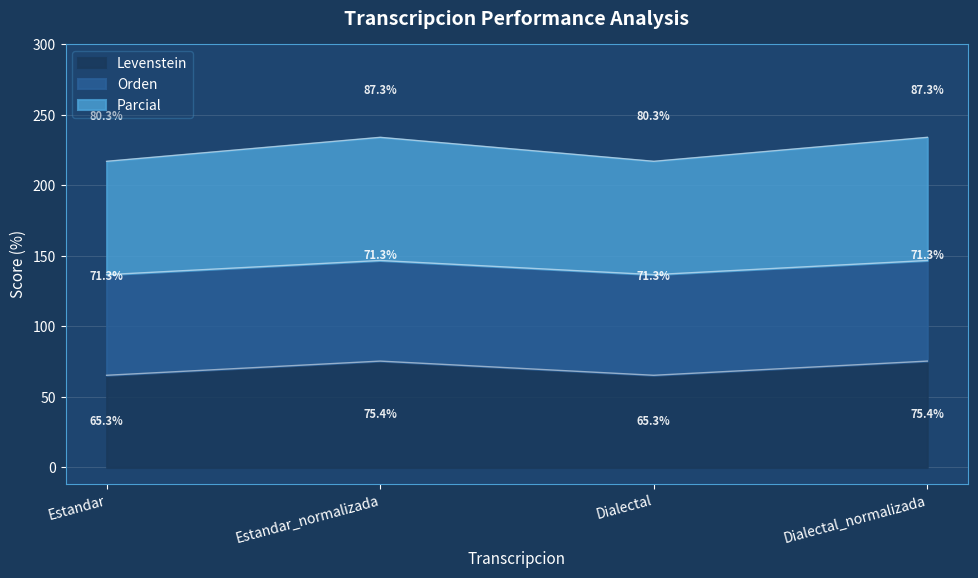

What is the total value across all series at Dialectal_normalizada?

234.0